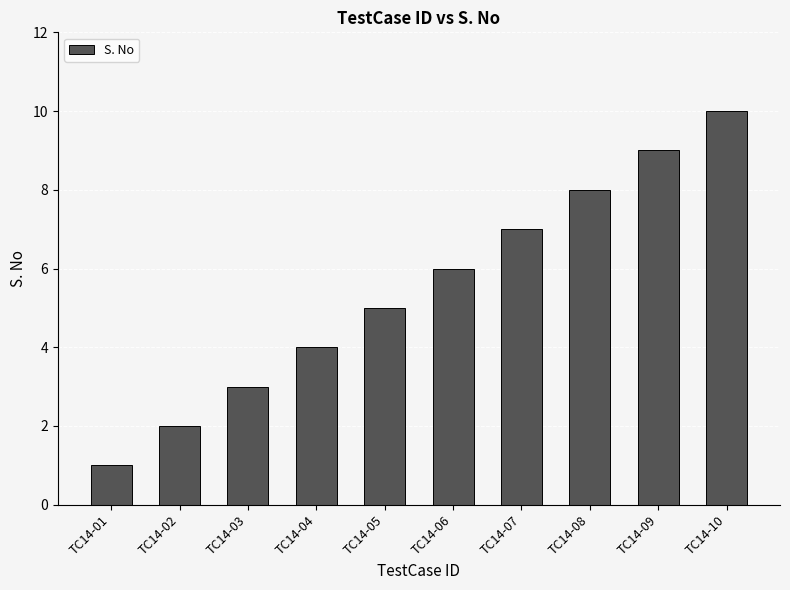

Which has a higher value, TC14-07 or TC14-06?

TC14-07